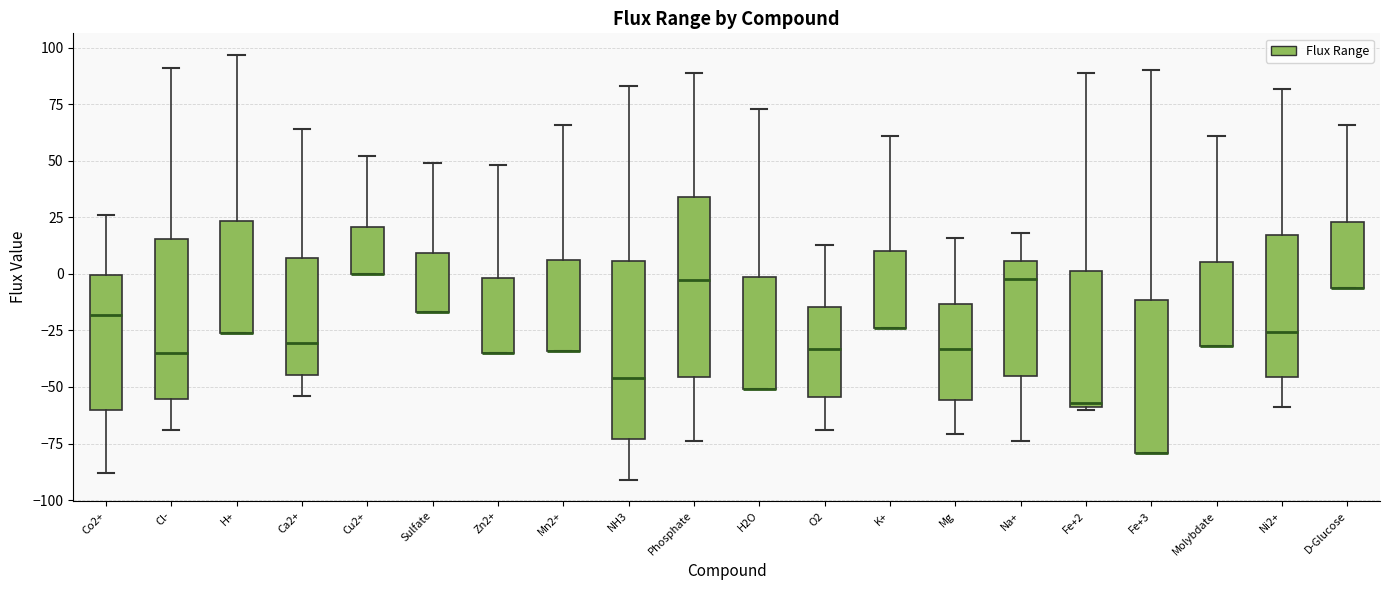

Reading left to right, read every box against the y-axis: the position of its median line, the range the box covers, and the ends of its whiskers. The values are not printed on the chart, so give them approximately, as read against the axis.

Co2+: median -20, box -60 to 0, whiskers -90 to 25
Cl-: median -35, box -55 to 15, whiskers -70 to 90
H+: median -25 (drawn on the box's lower edge), box -25 to 25, whiskers -25 to 95
Ca2+: median -30, box -45 to 5, whiskers -55 to 65
Cu2+: median 0 (drawn on the box's lower edge), box 0 to 20, whiskers 0 to 50
Sulfate: median -15 (drawn on the box's lower edge), box -15 to 10, whiskers -15 to 50
Zn2+: median -35 (drawn on the box's lower edge), box -35 to 0, whiskers -35 to 50
Mn2+: median -35 (drawn on the box's lower edge), box -35 to 5, whiskers -35 to 65
NH3: median -45, box -75 to 5, whiskers -90 to 85
Phosphate: median -5, box -45 to 35, whiskers -75 to 90
H2O: median -50 (drawn on the box's lower edge), box -50 to 0, whiskers -50 to 75
O2: median -35, box -55 to -15, whiskers -70 to 15
K+: median -25 (drawn on the box's lower edge), box -25 to 10, whiskers -25 to 60
Mg: median -35, box -55 to -15, whiskers -70 to 15
Na+: median 0, box -45 to 5, whiskers -75 to 20
Fe+2: median -55, box -60 to 0, whiskers -60 to 90
Fe+3: median -80 (drawn on the box's lower edge), box -80 to -10, whiskers -80 to 90
Molybdate: median -30 (drawn on the box's lower edge), box -30 to 5, whiskers -30 to 60
Ni2+: median -25, box -45 to 15, whiskers -60 to 80
D-Glucose: median -5 (drawn on the box's lower edge), box -5 to 25, whiskers -5 to 65